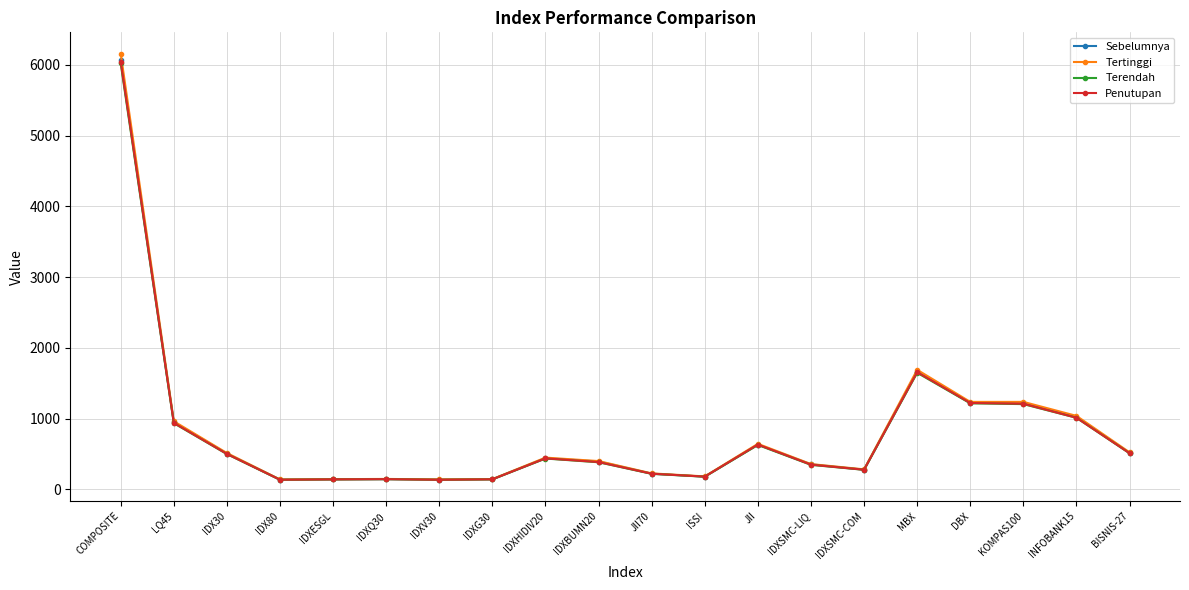

What are all the series names shown in the legend?

Sebelumnya, Tertinggi, Terendah, Penutupan